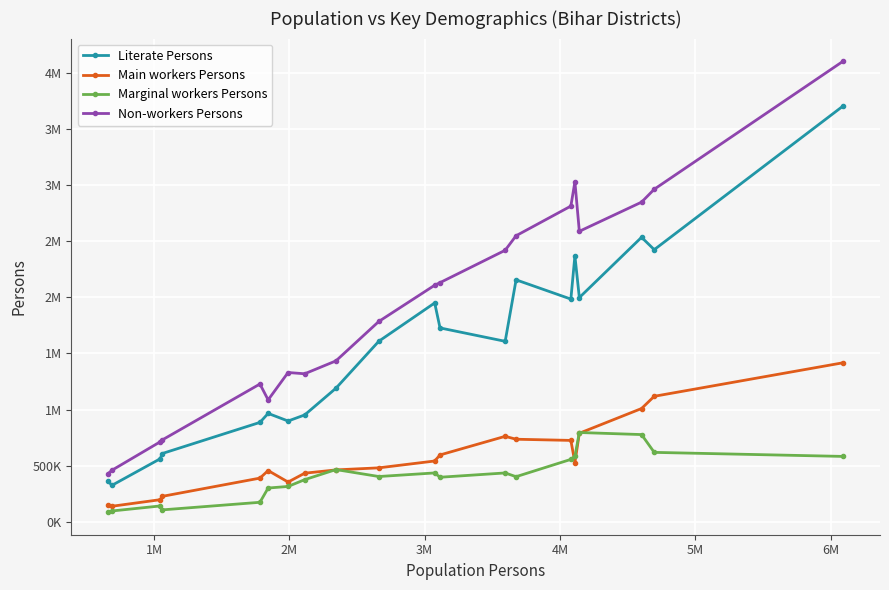

What are all the series names shown in the legend?

Literate Persons, Main workers Persons, Marginal workers Persons, Non-workers Persons